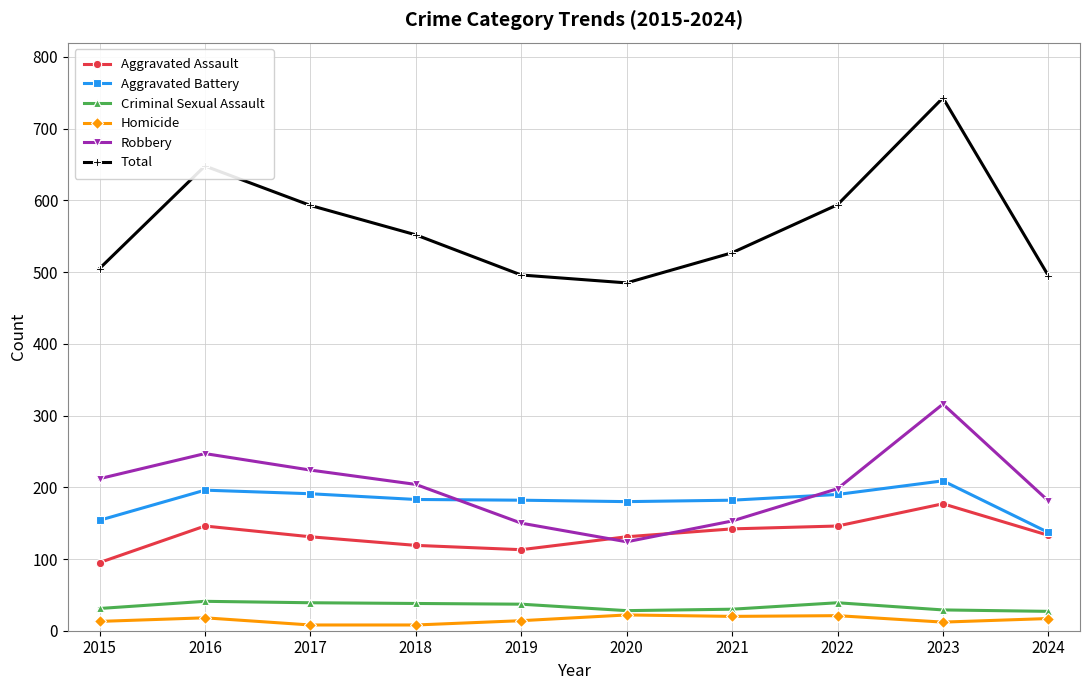

How many data points does each series have?

10